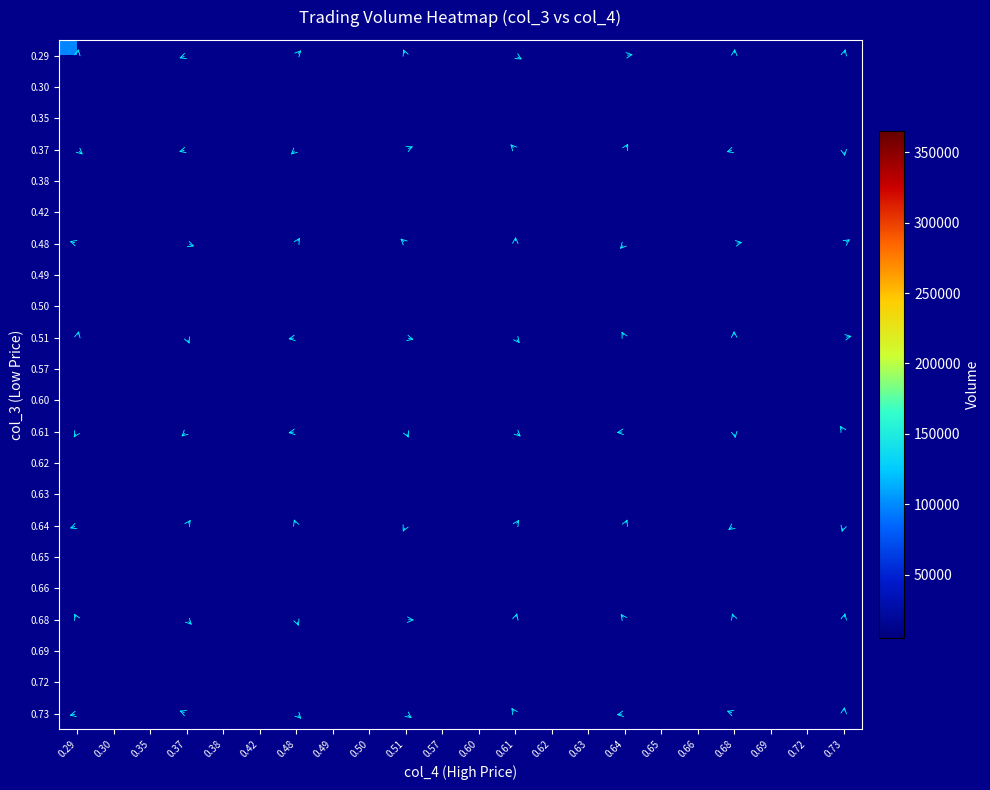

At how many categories does at least one series exceed 343541?

1